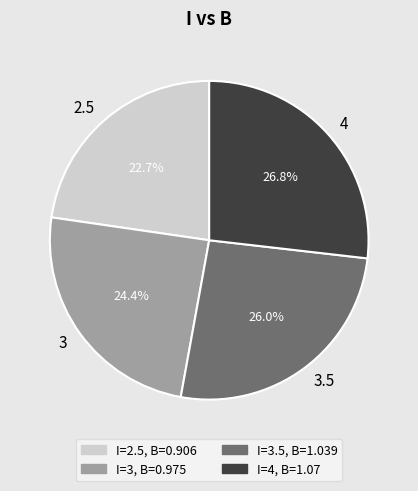

Is there any slice that represents more than half of the pie?

No